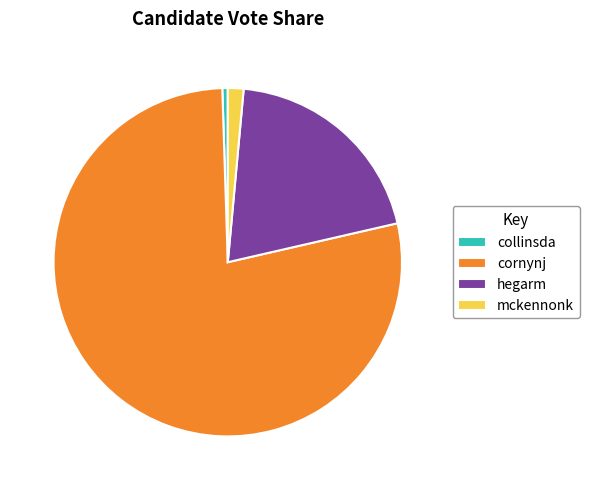

Is there a majority slice in this chart?

Yes